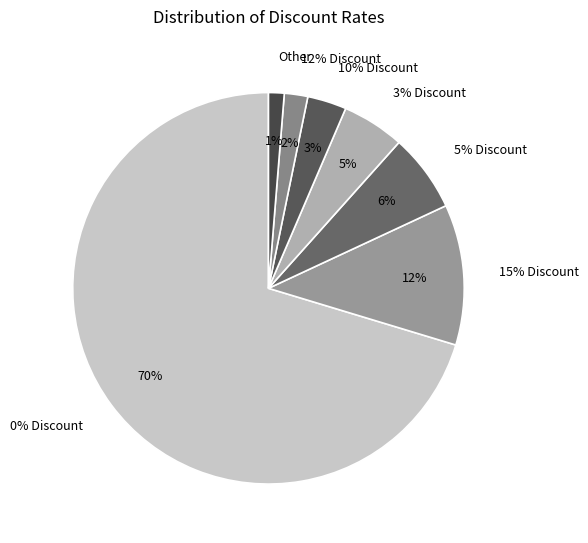

To the nearest percent, what percentage of the pie is 15% Discount?

12%